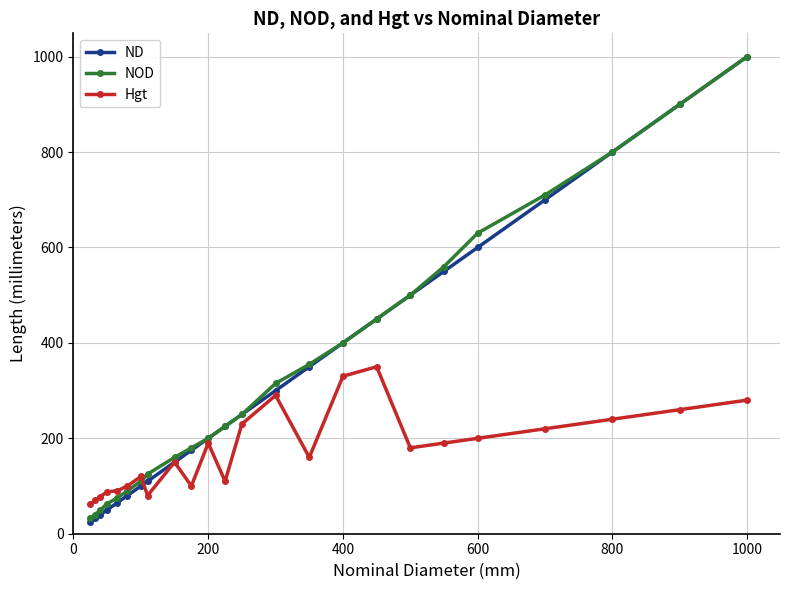

What is the maximum value shown in the chart?

1000